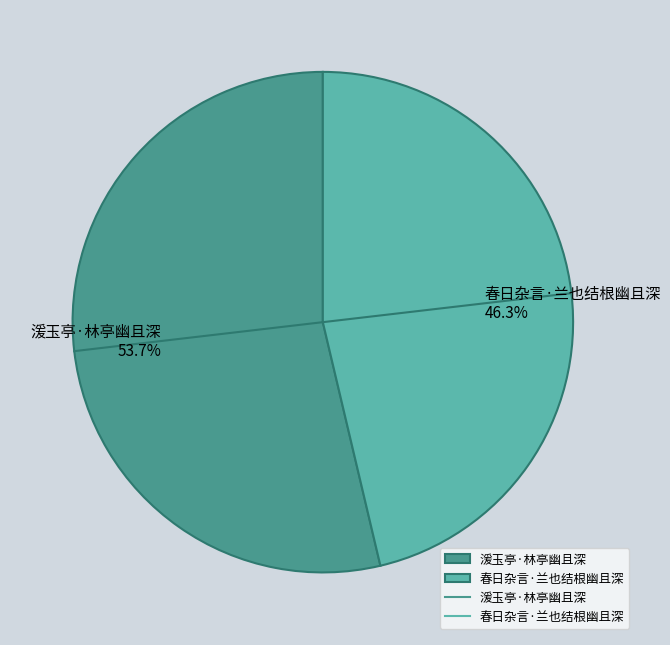

Which category has the smallest portion of the pie?

春日杂言·兰也结根幽且深